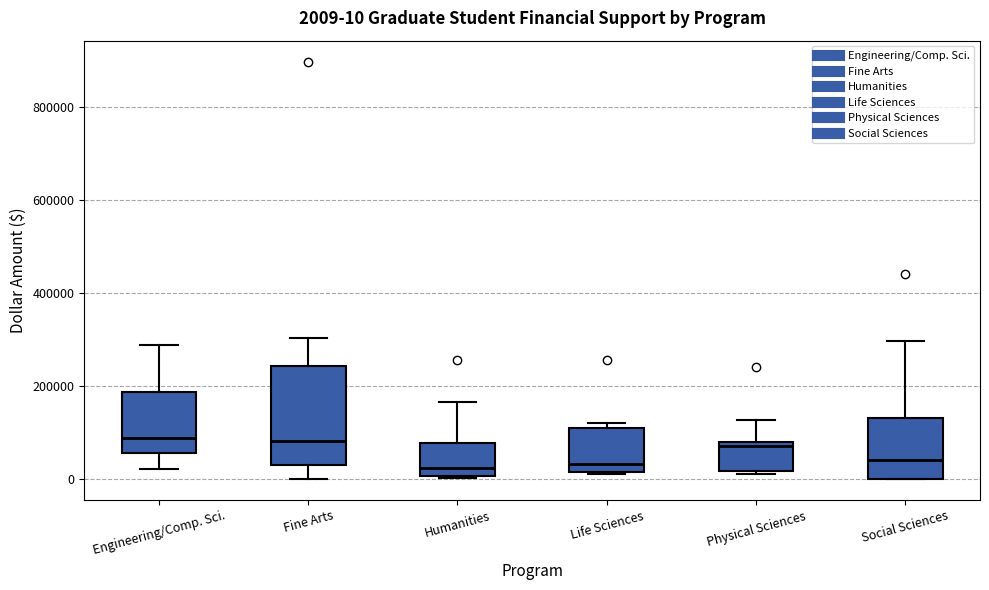

Comparing the boxes themselves (not the whiskers), which one is the tallest?

Fine Arts